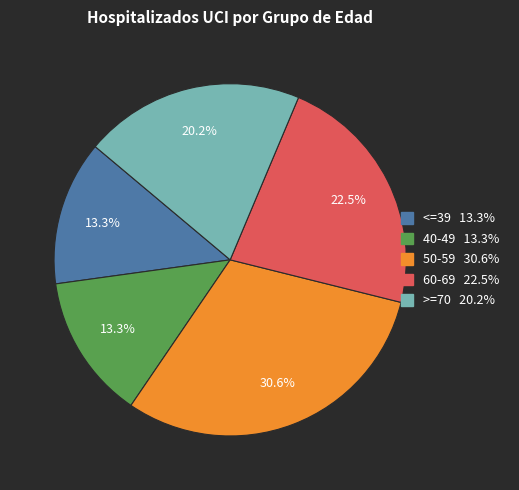

Which category has the biggest portion of the pie?

50-59